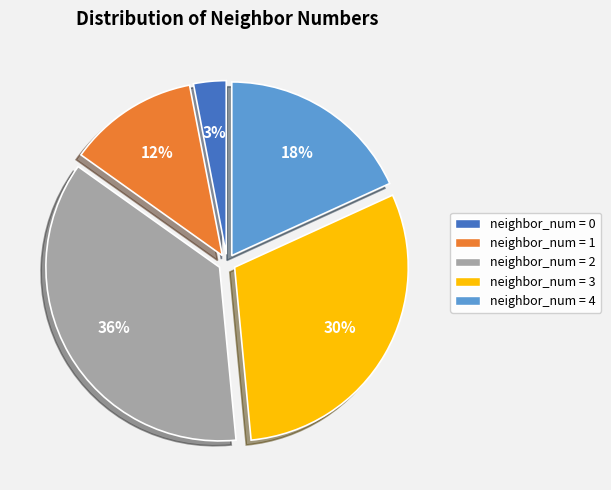

Is there a majority slice in this chart?

No